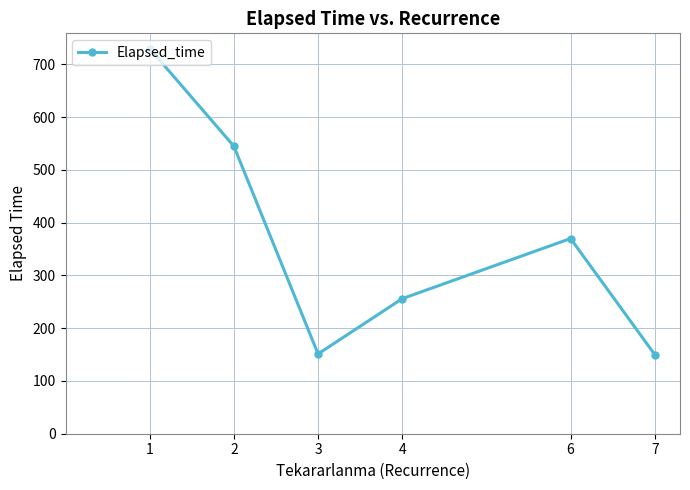

Count the number of categories in the chart.

6